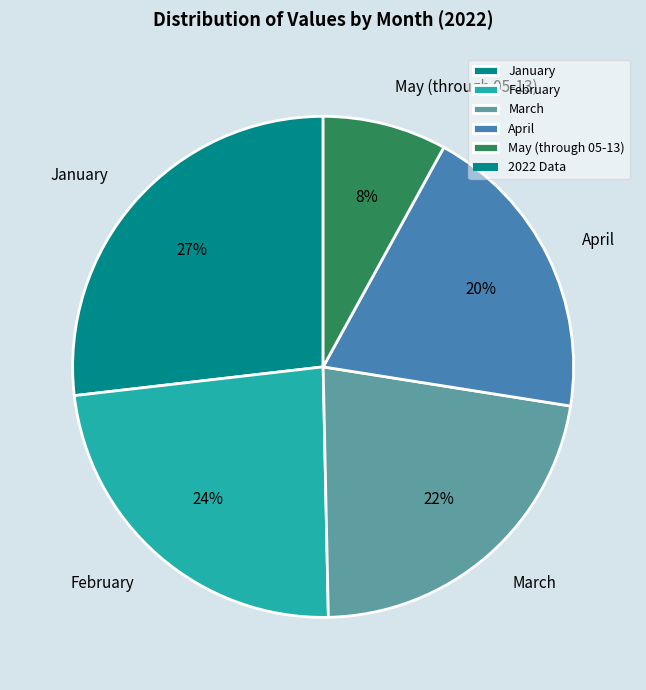

How many segments does this pie chart have?

5